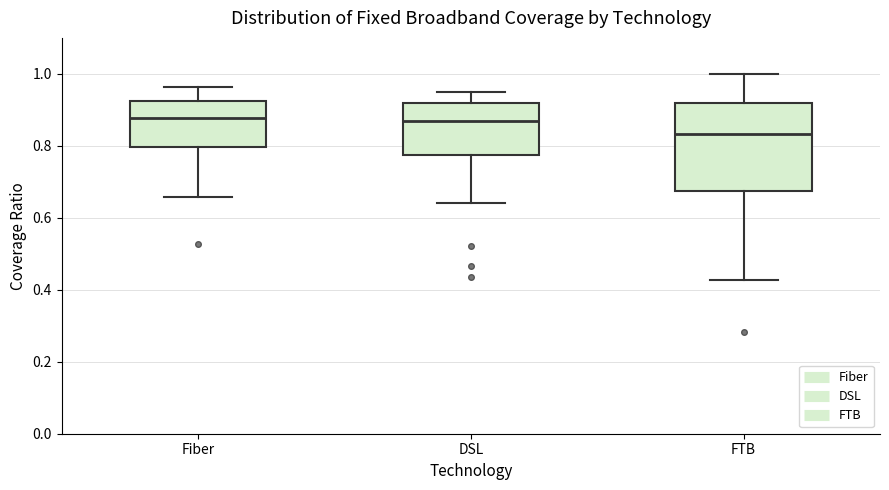

Comparing the boxes themselves (not the whiskers), which one is the tallest?

FTB